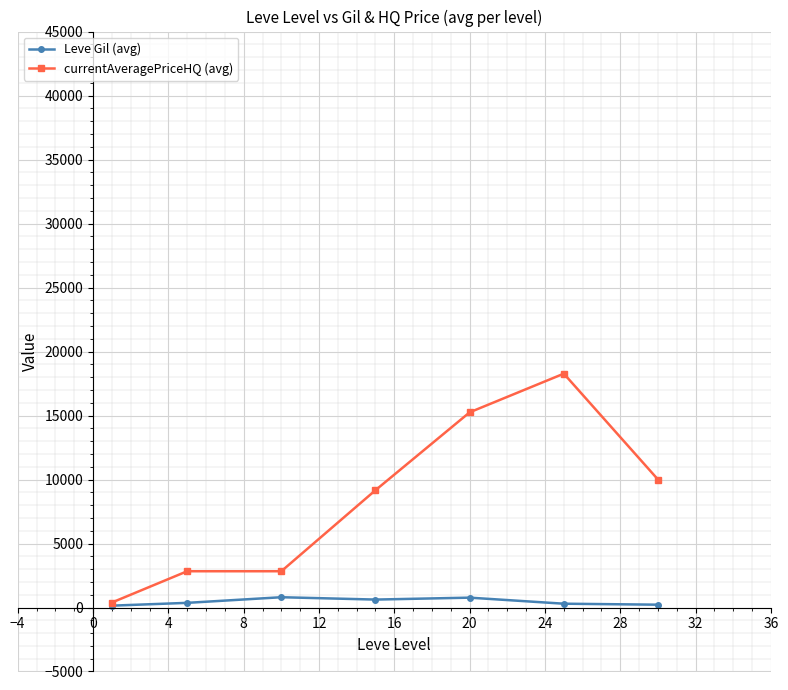

How many data points in Leve Gil (avg) are above 363?

4